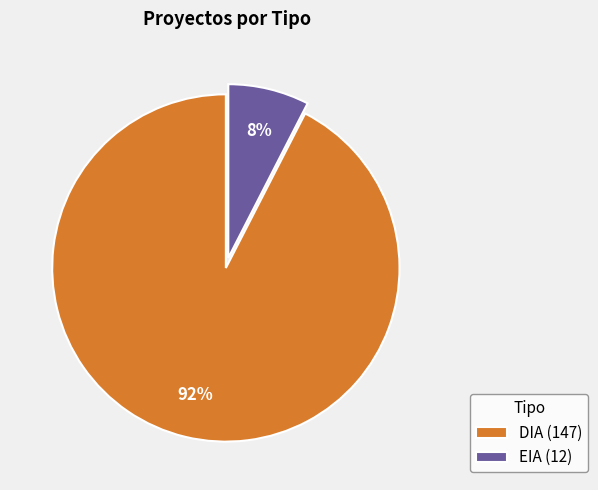

To the nearest percent, what is the average slice percentage?

50%